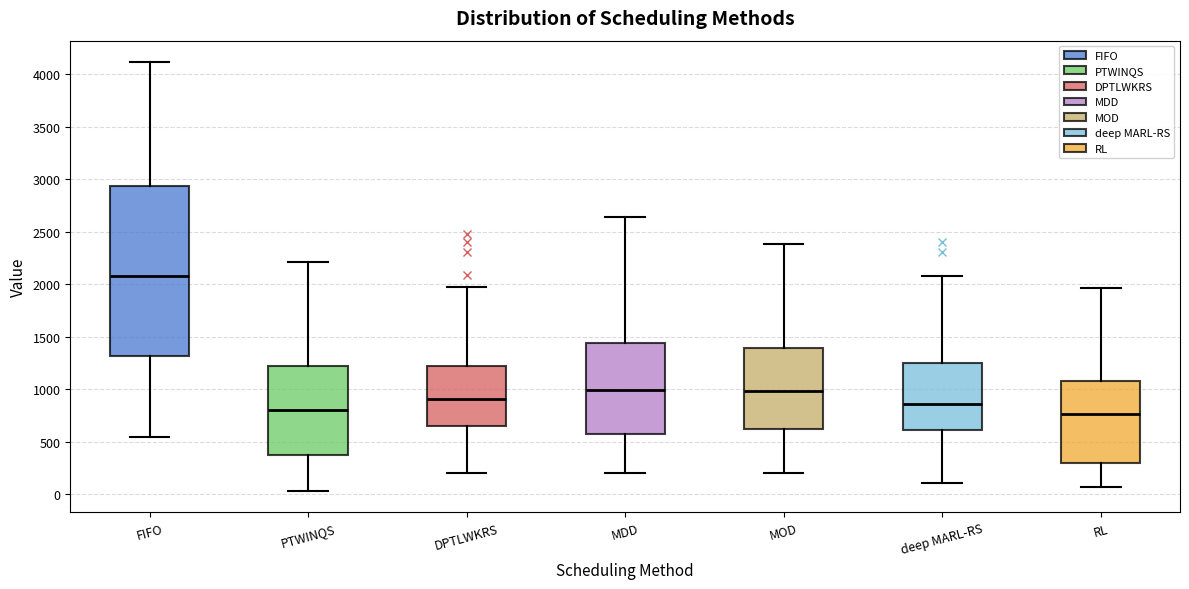

Which box's median line is the highest?

FIFO